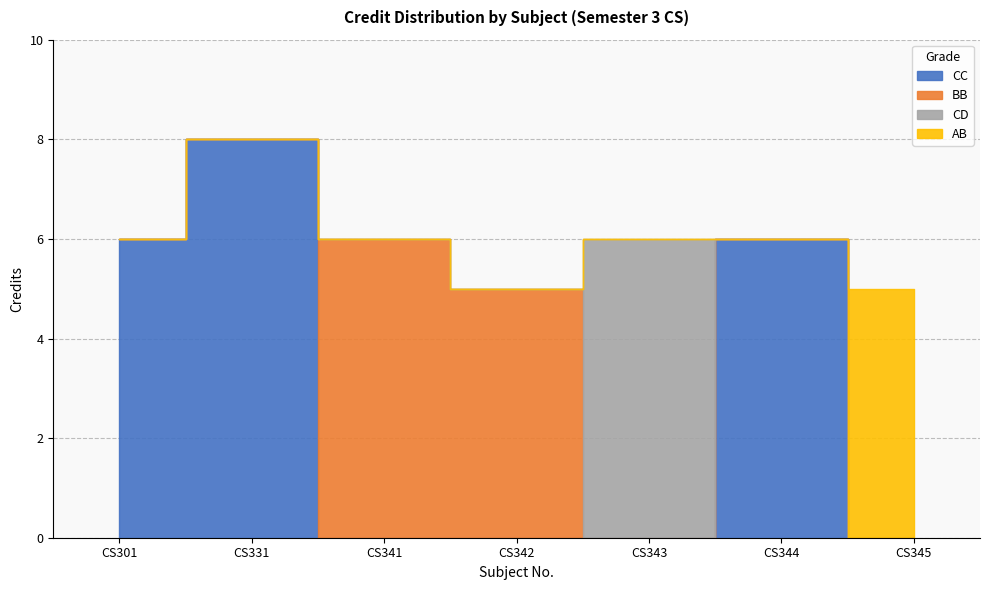

Reading left to right, list all the values displayed in this chart.

6	8	6	5	6	6	5